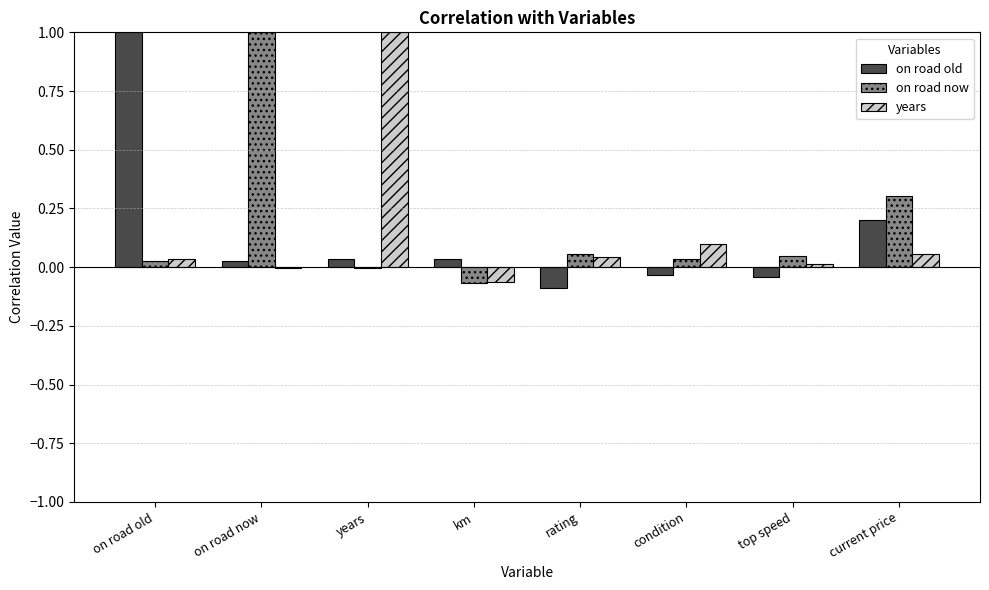

Is the value of on road old at top speed greater than the value of on road now at condition?

No